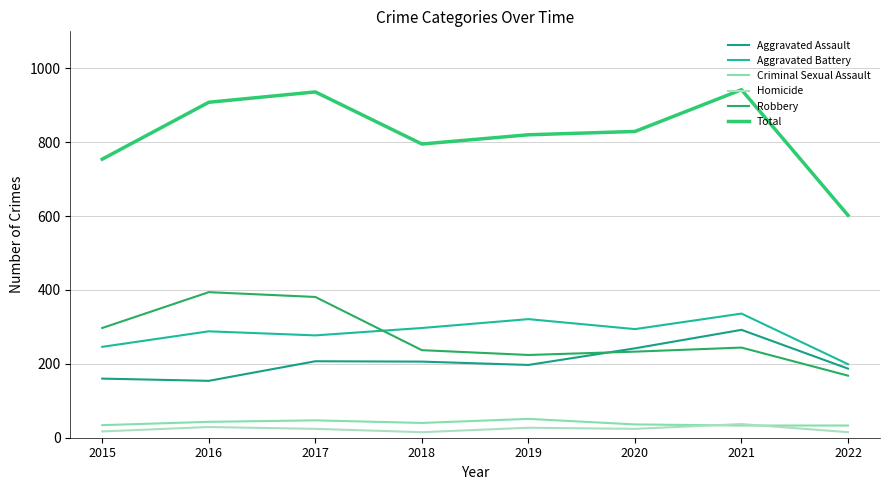

How many interior local valleys does the Homicide series have?

2